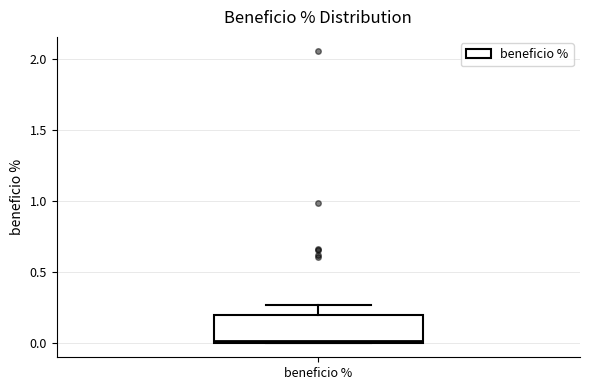

Where is the upper edge of the box for beneficio % on the y-axis? The values are not printed on the chart, so give them approximately, as read against the axis.

0.20